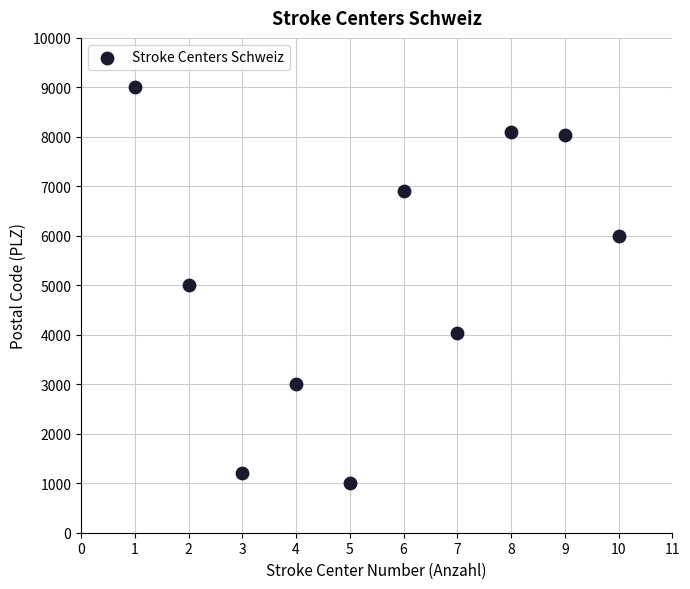

What is the average X value?

6